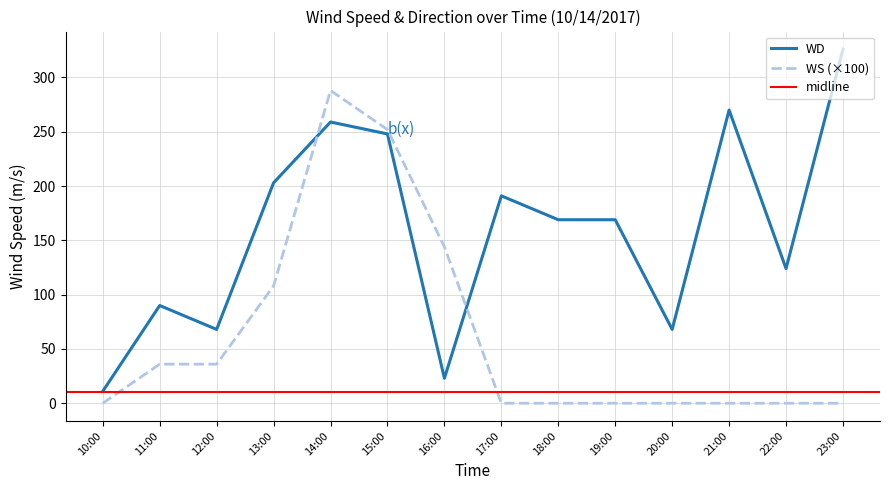

What is the label of the 13th point from the left?

22:00